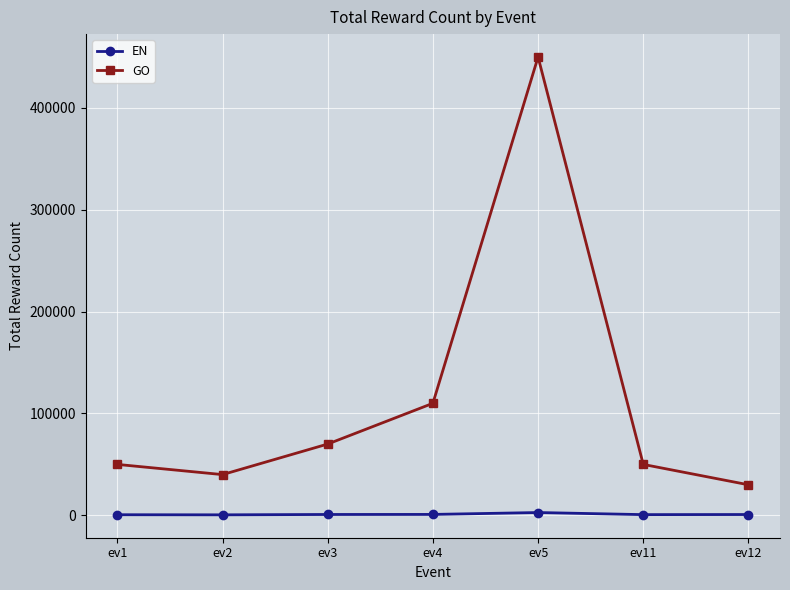

What is the greatest value displayed?

450000